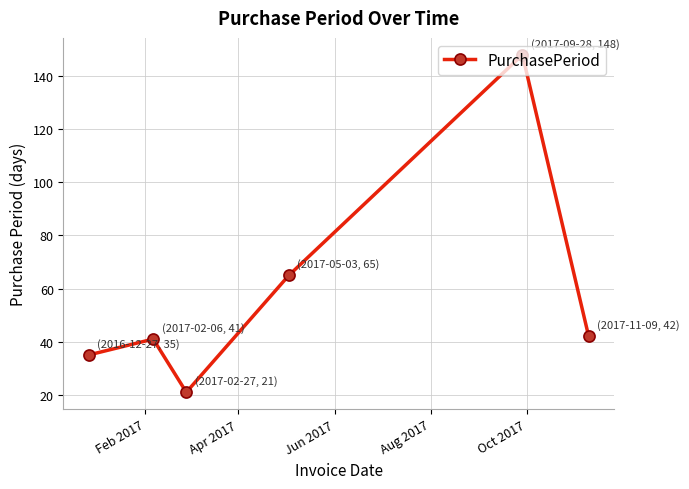

What is the average value?

59